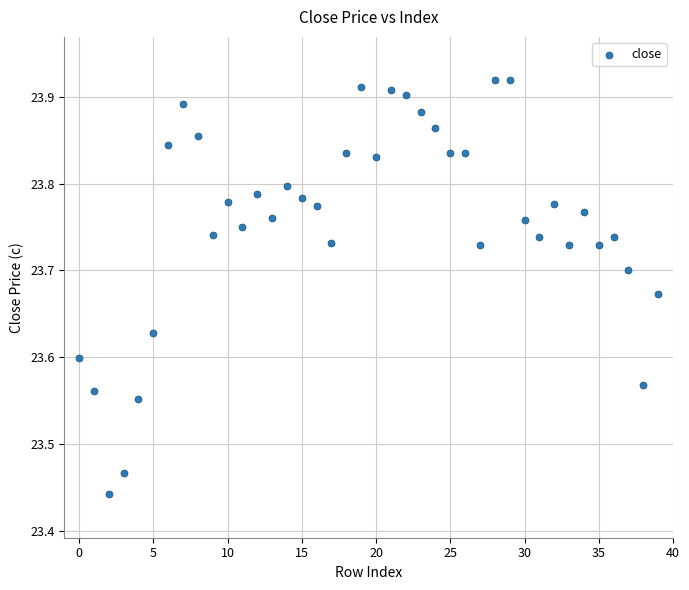

How many points are shown in the scatter plot?

40